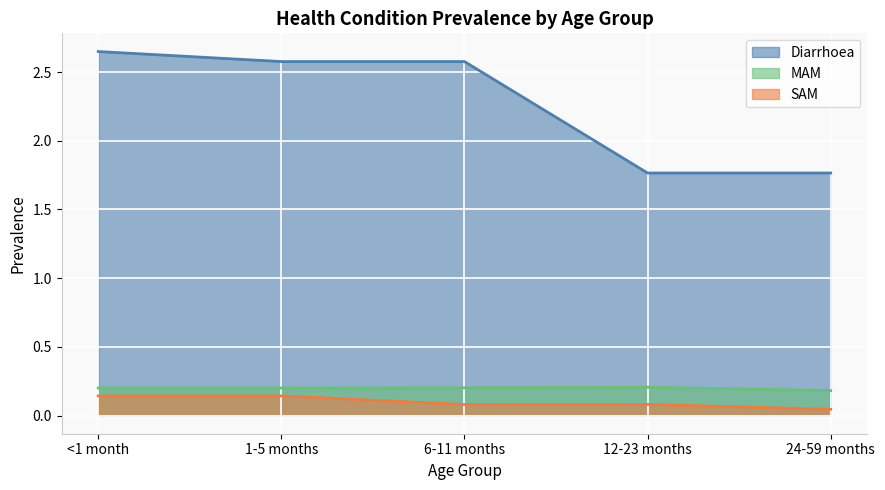

What are all the series names shown in the legend?

Diarrhoea, MAM, SAM